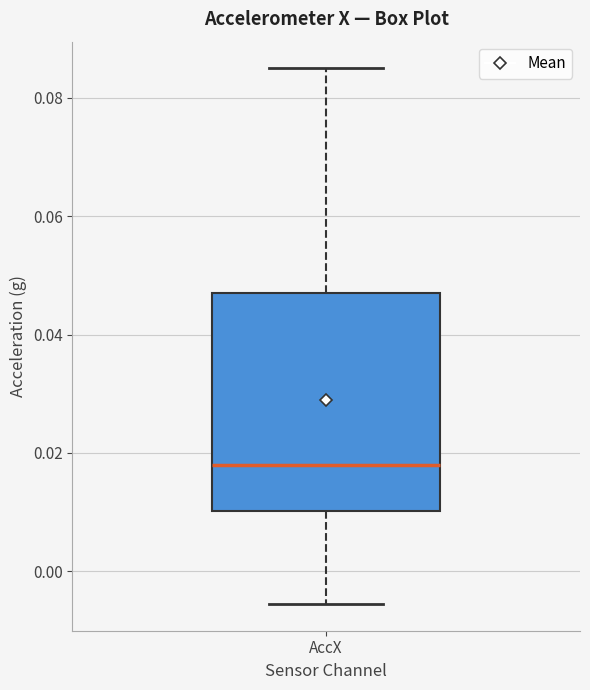

Transcribe this box plot: give where the median line is, the range the box spans, and where the two whiskers end, as read against the y-axis. The values are not printed on the chart, so give them approximately, as read against the axis.

median 0.018, box 0.010 to 0.048, whiskers -0.006 to 0.084